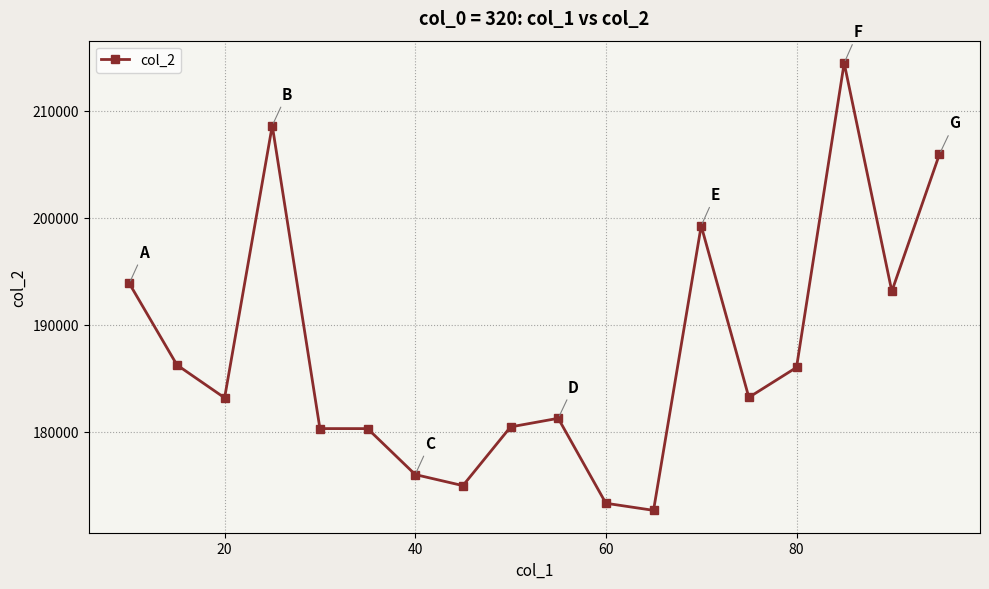

True or false: there are more than 0 points higher than both neighbors.

True